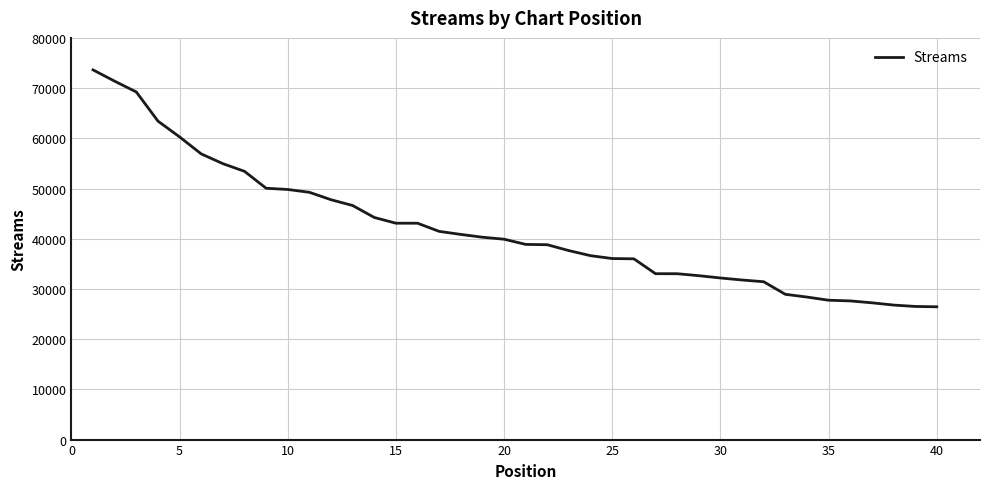

What is the difference between the second highest and minimum values?

44933